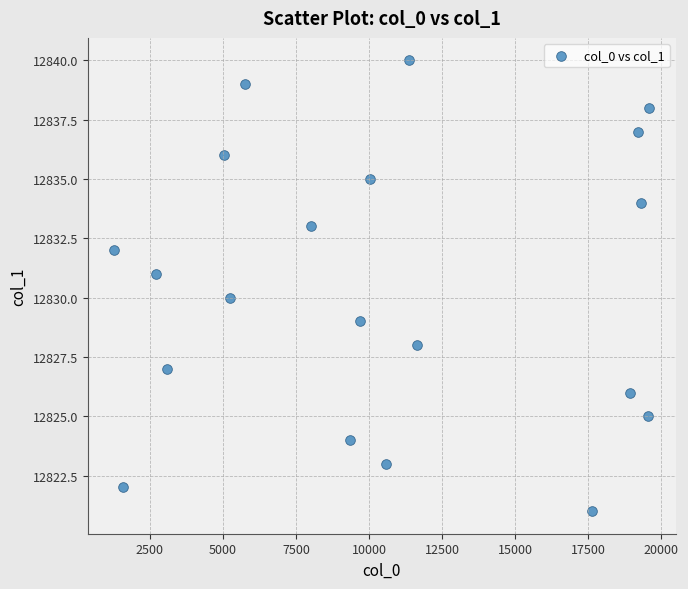

What is the range of Y values (max minus min)?

19